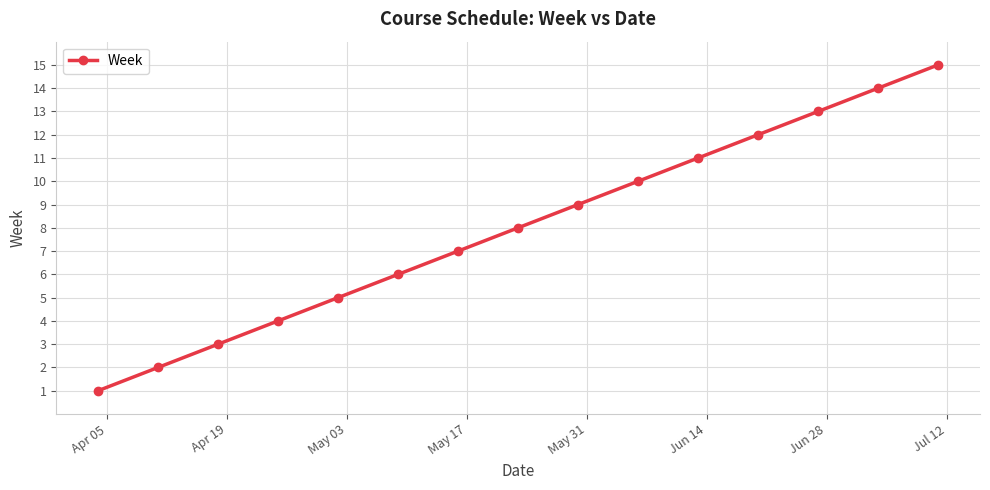

What is the maximum value shown in the chart?

15